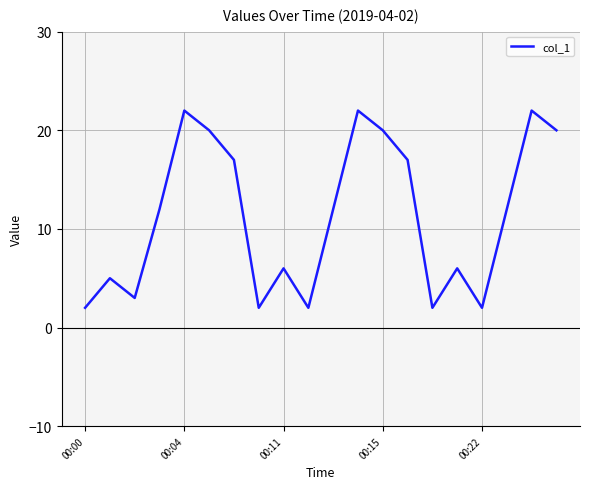

What is the greatest value displayed?

22